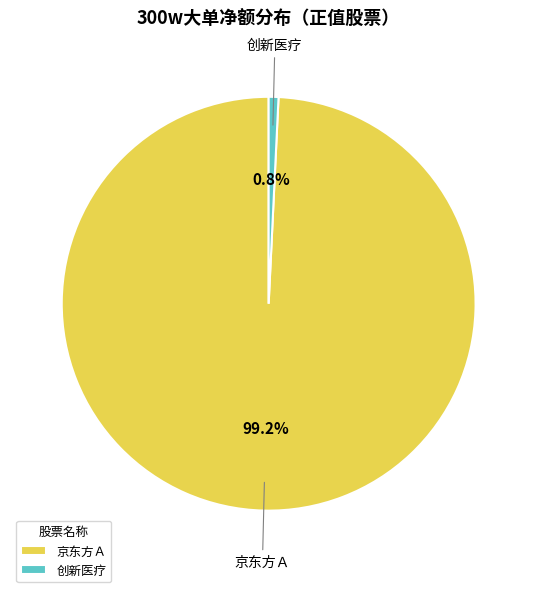

Count the number of slices in the pie.

2